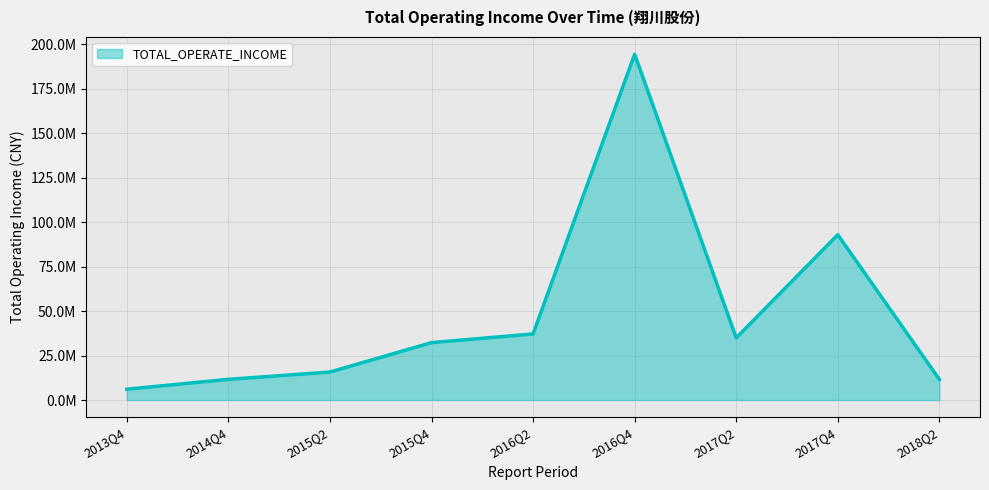

Does the chart have visible grid lines?

Yes